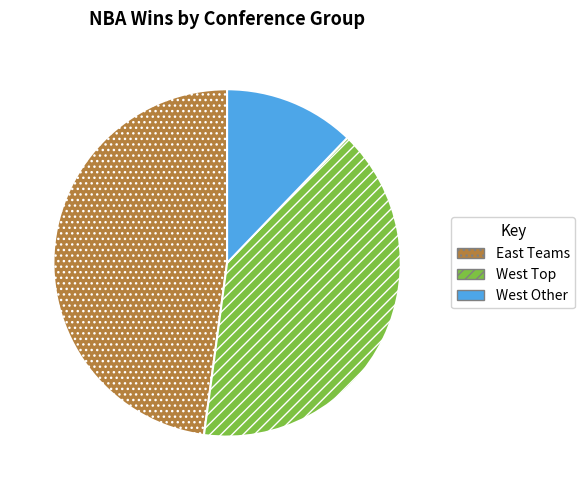

Is it true that West Other is 22% of the pie?

False